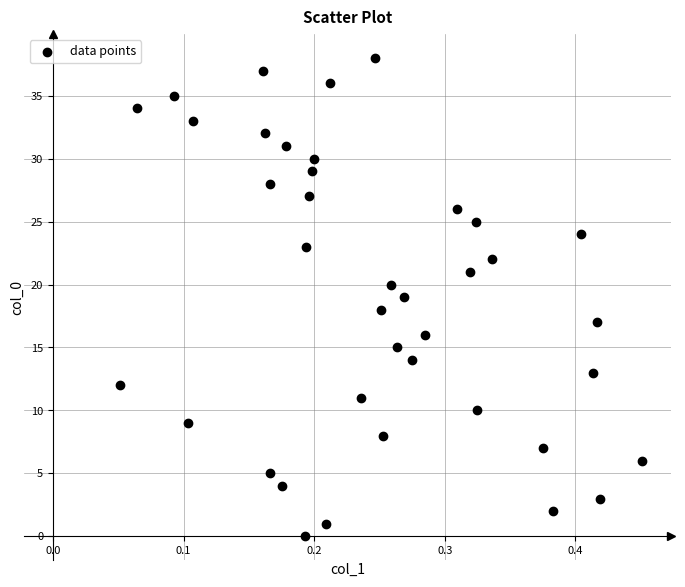

What is the range of Y values (max minus min)?

38